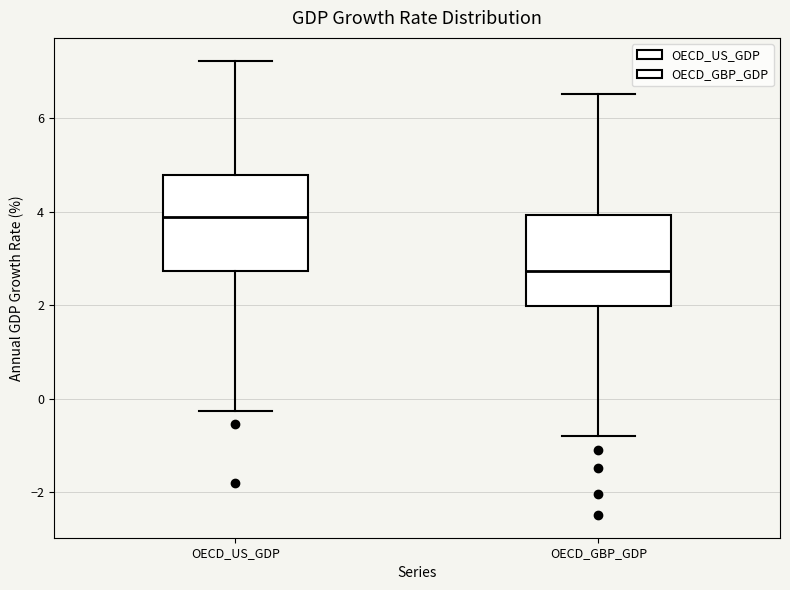

Reading left to right, read every box against the y-axis: the position of its median line, the range the box covers, and the ends of its whiskers. The values are not printed on the chart, so give them approximately, as read against the axis.

OECD_US_GDP: median 4.0, box 2.8 to 4.8, whiskers -0.2 to 7.2
OECD_GBP_GDP: median 2.8, box 2.0 to 4.0, whiskers -0.8 to 6.6